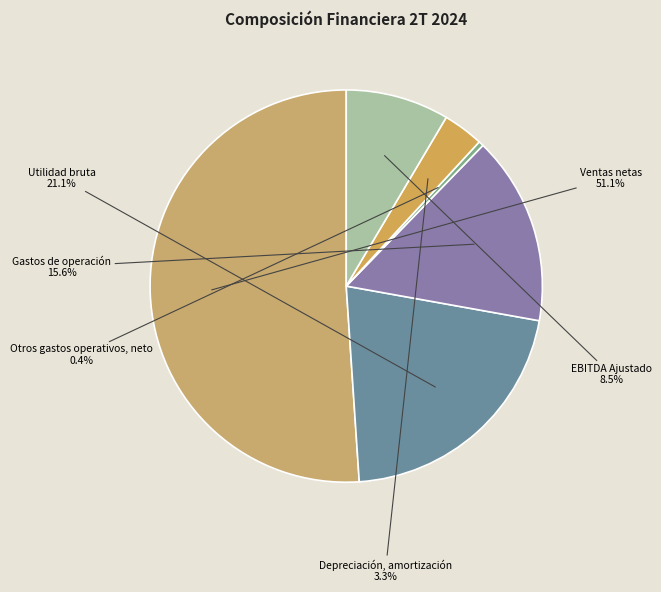

To the nearest percent, what is the difference between the largest and smallest slice percentages?

51%